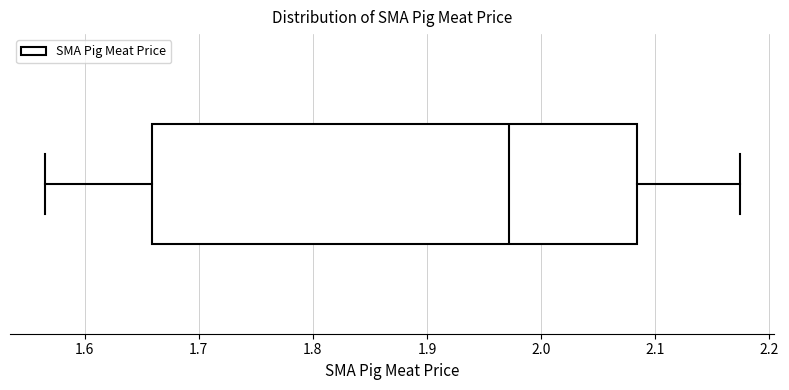

Transcribe this box plot: give where the median line is, the range the box spans, and where the two whiskers end, as read against the x-axis. The values are not printed on the chart, so give them approximately, as read against the axis.

median 1.97, box 1.66 to 2.08, whiskers 1.57 to 2.17